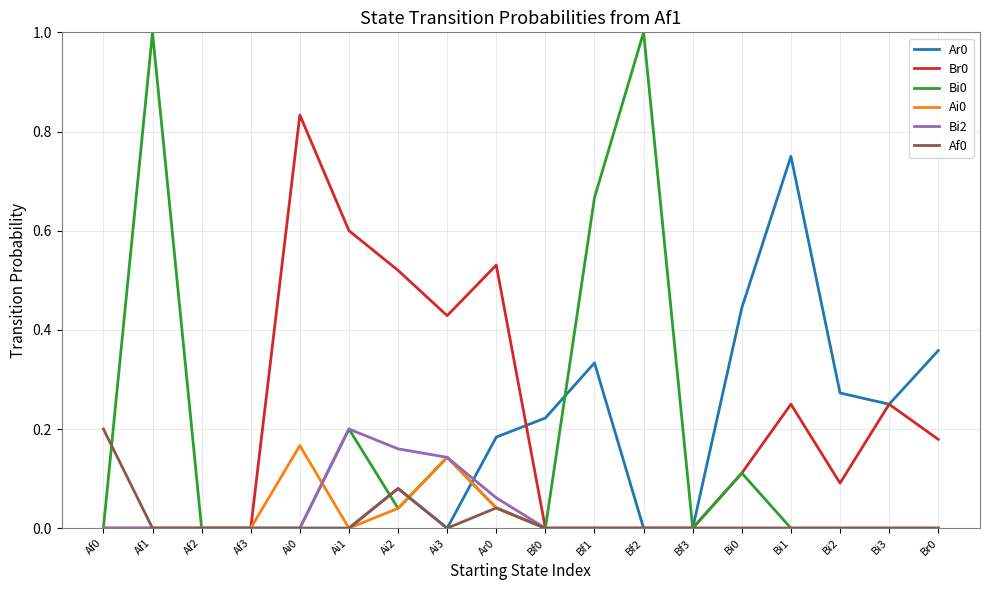

Is it true that Br0 equals 0.6 at Ai3?

False